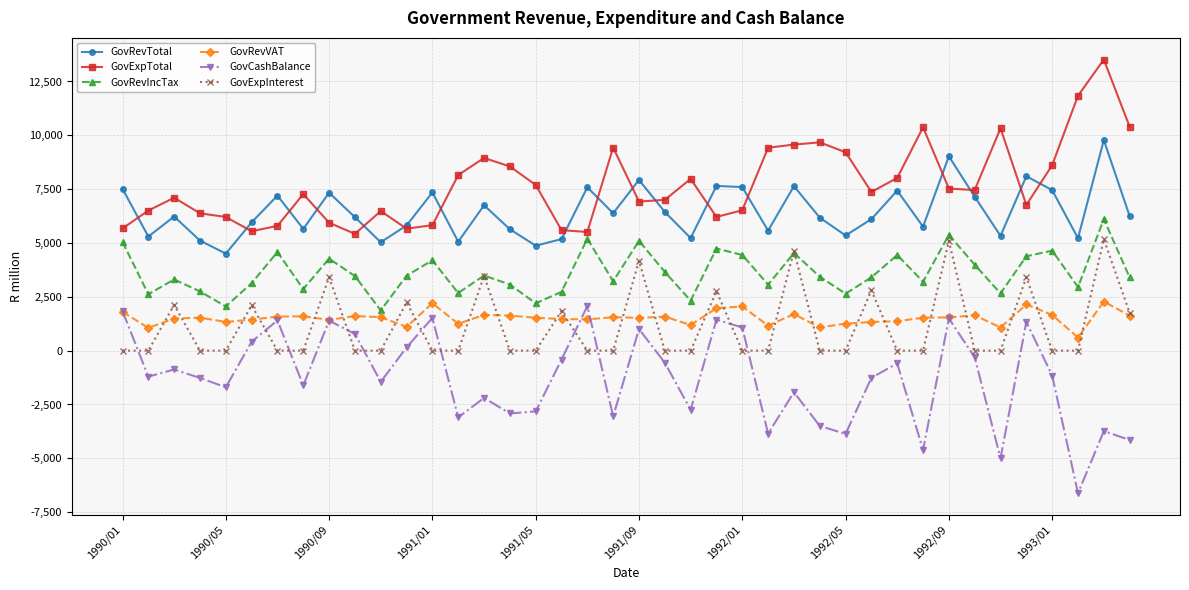

Does the chart display data point markers on the line(s)?

Yes